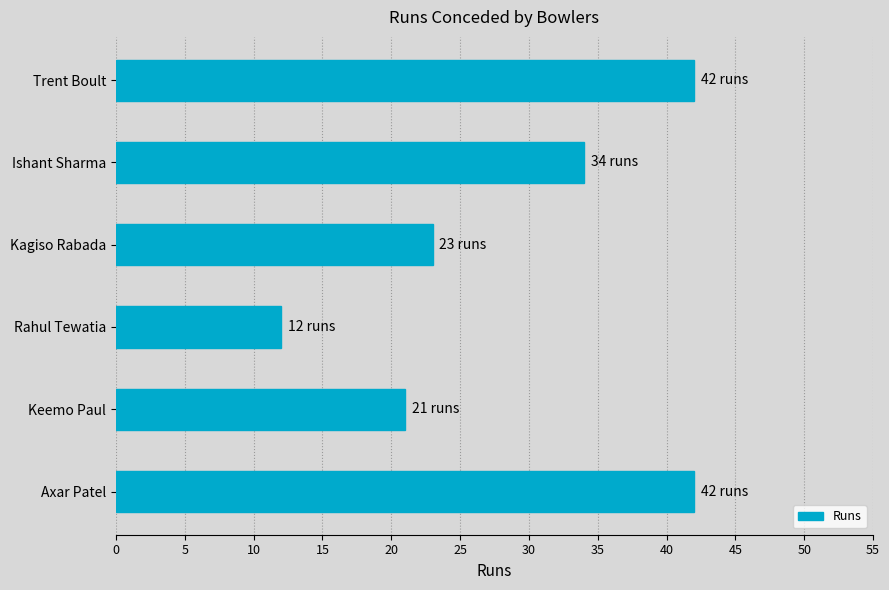

Count the number of data series in this chart.

1